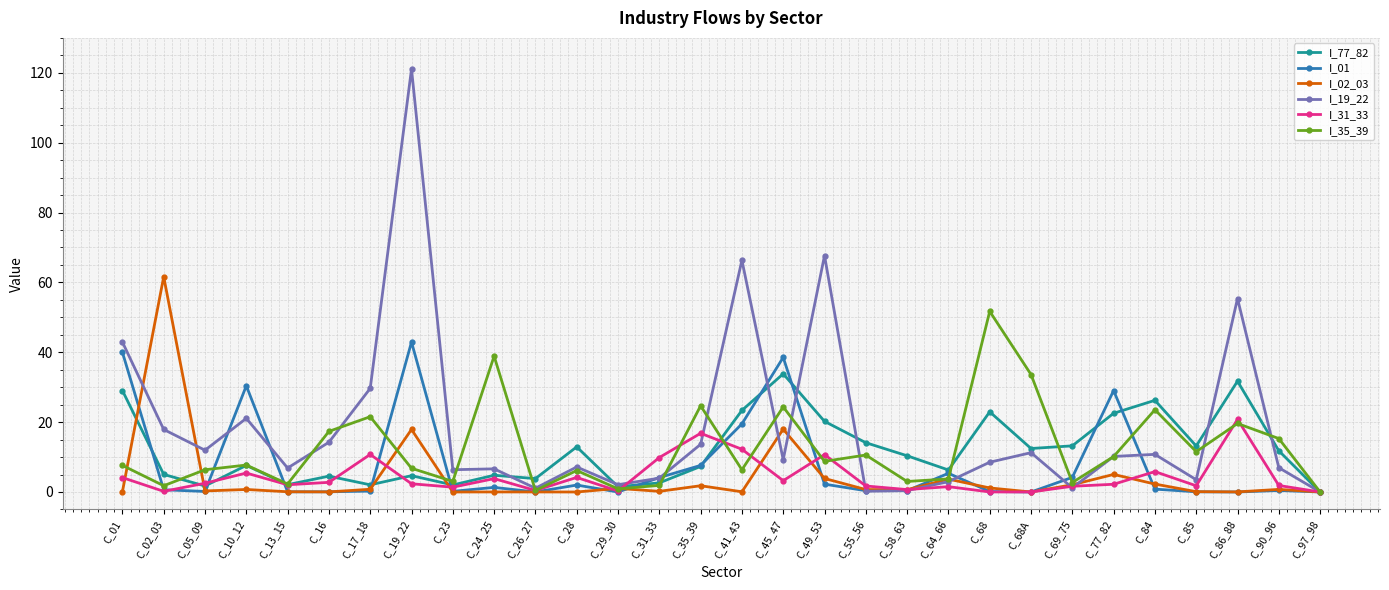

Between C_01 and C_28, which series saw the biggest shift?

I_01